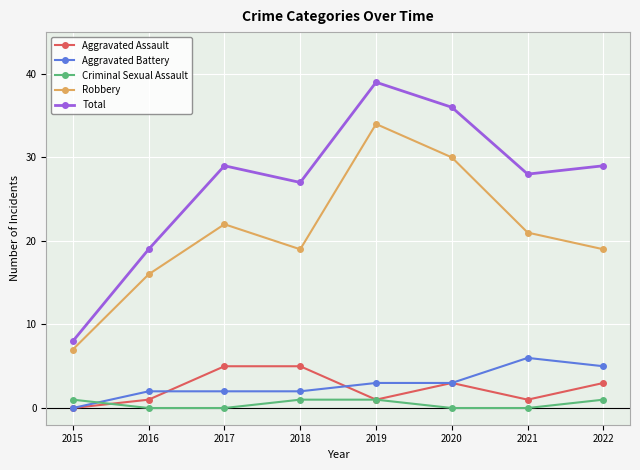

Which series has the widest spread of values?

Total